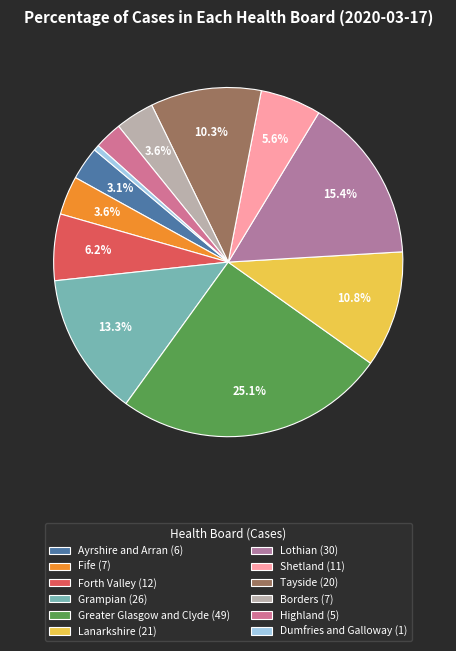

How much of the chart is everything except Lothian?

84.6%